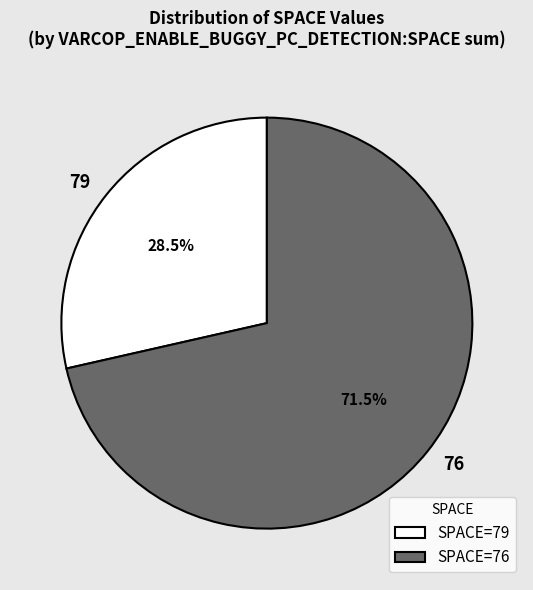

How much of the chart is everything except 79?

71.5%